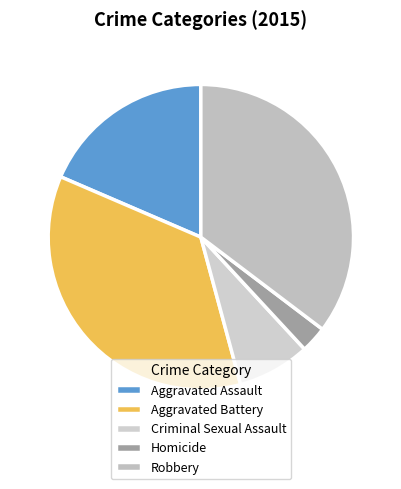

Count the number of slices in the pie.

5